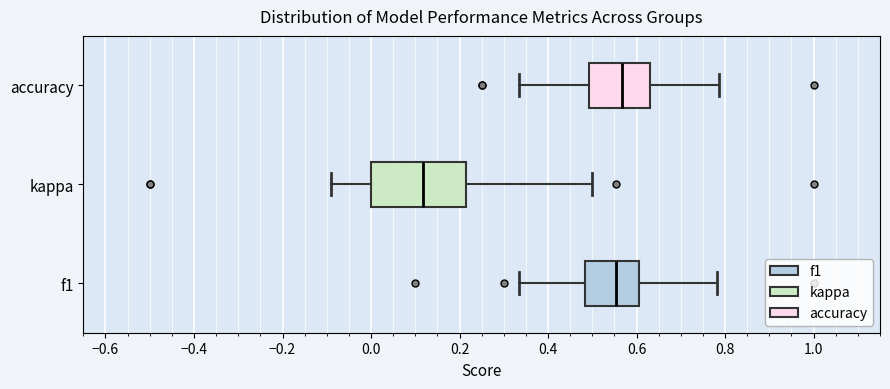

Which box is the widest, from its left edge to its right edge?

kappa